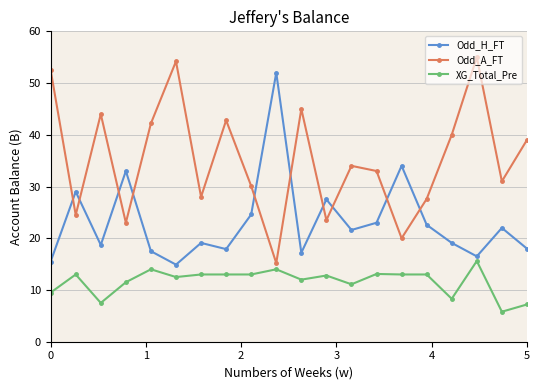

What is the value of the Odd_H_FT point at the 7th from the left?

19.1